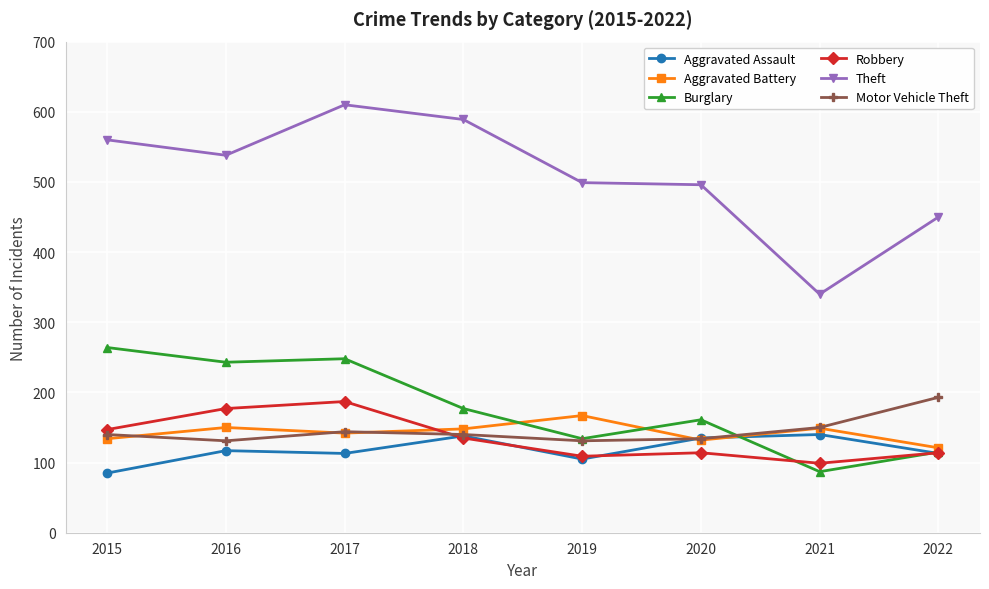

True or false: Motor Vehicle Theft and Burglary cross at least once.

True